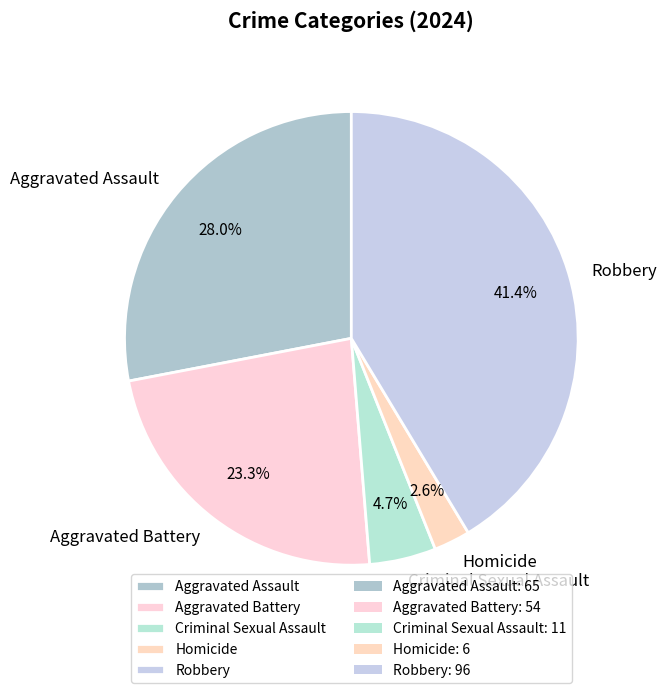

Rank the categories by value from lowest to highest.

Homicide, Criminal Sexual Assault, Aggravated Battery, Aggravated Assault, Robbery